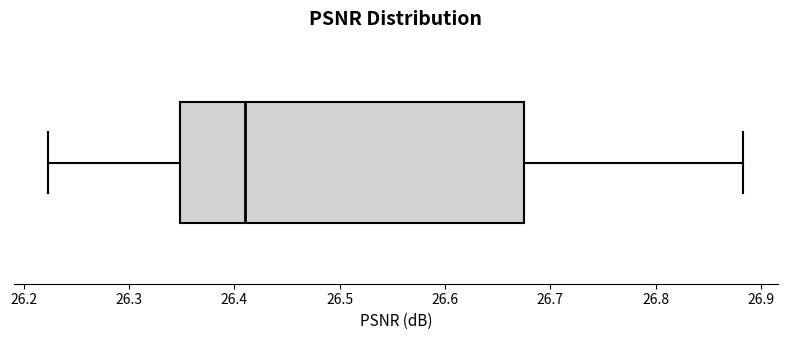

Transcribe this box plot: give where the median line is, the range the box spans, and where the two whiskers end, as read against the x-axis. The values are not printed on the chart, so give them approximately, as read against the axis.

median 26.41, box 26.35 to 26.68, whiskers 26.22 to 26.88